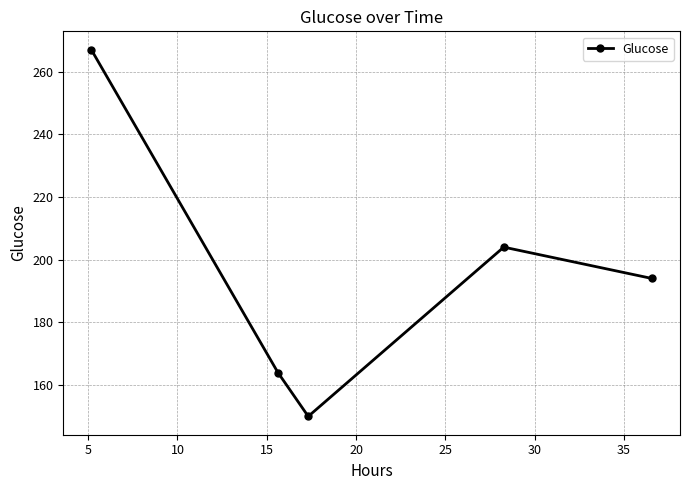

Does the chart have visible grid lines?

Yes